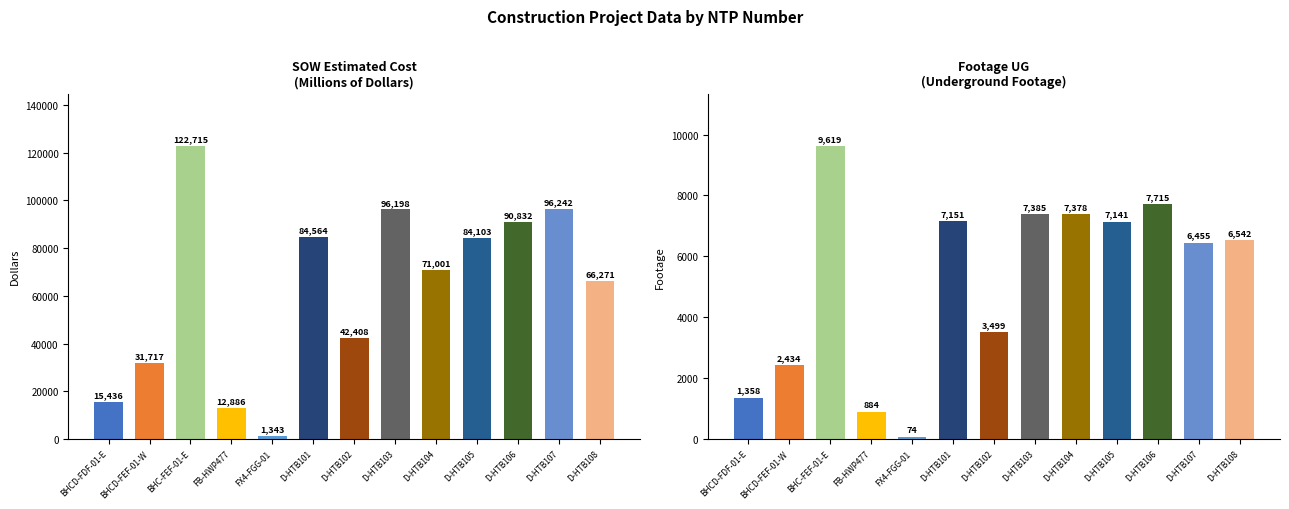

At how many categories does at least one series exceed 80644?

6